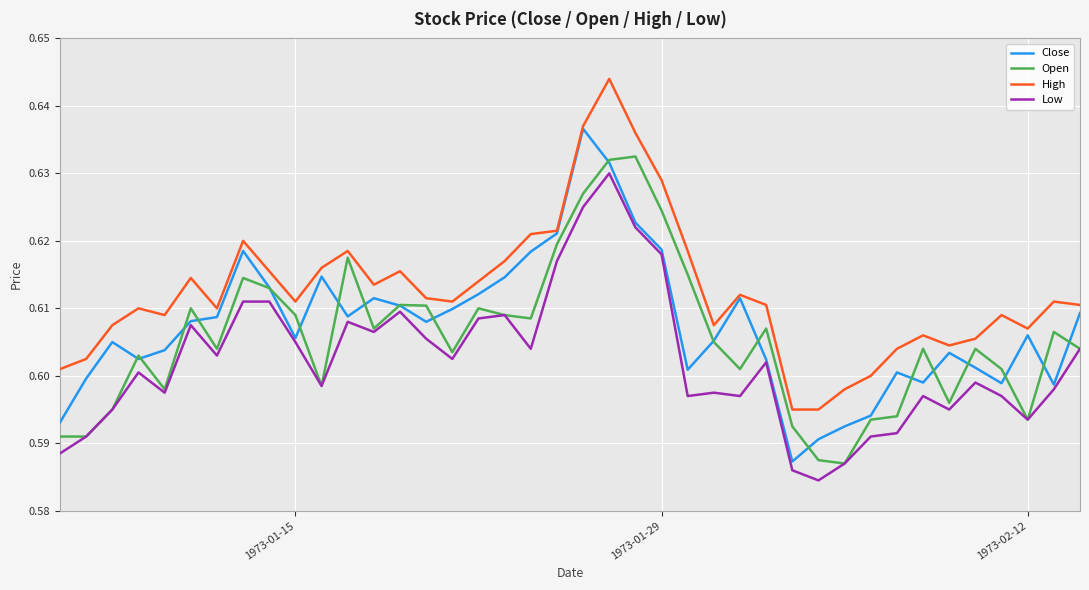

True or false: High and Low cross at least once.

False